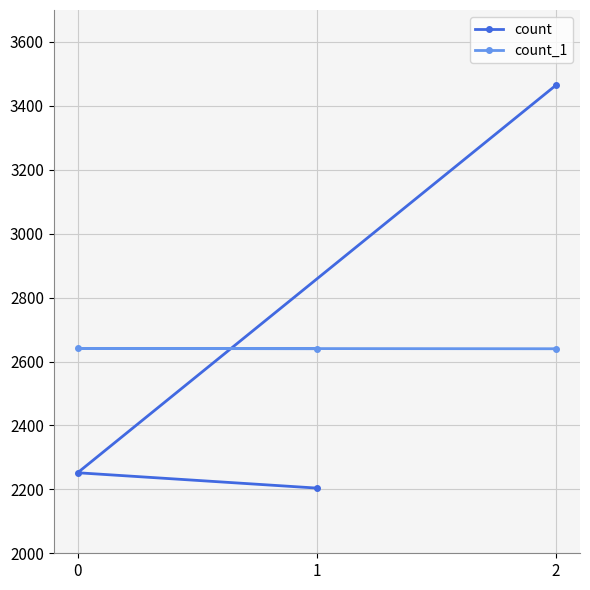

Reading left to right, list all the values displayed in this chart.

count: 3465	2252	2204
count_1: 2640	2641	2640